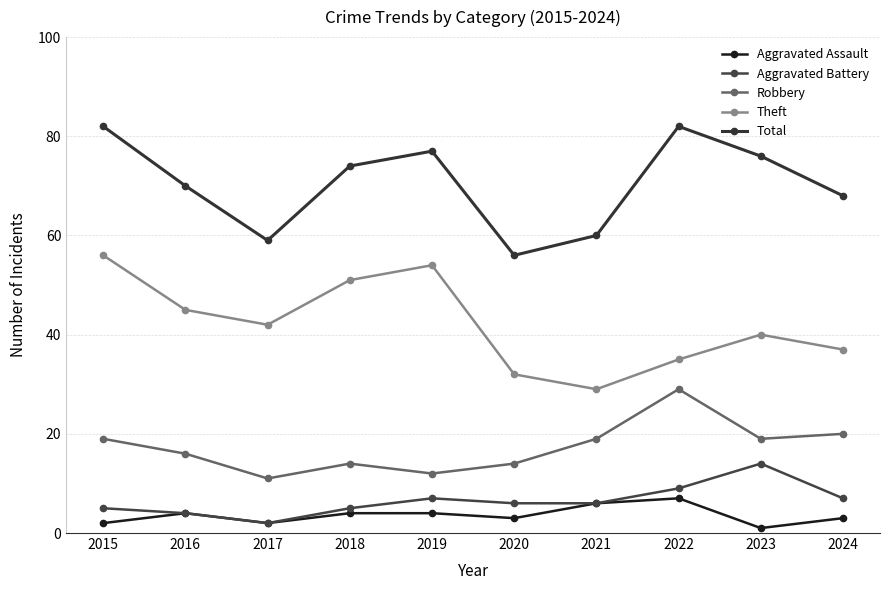

List the labels in order of Total value, largest first.

2015, 2022, 2019, 2023, 2018, 2016, 2024, 2021, 2017, 2020